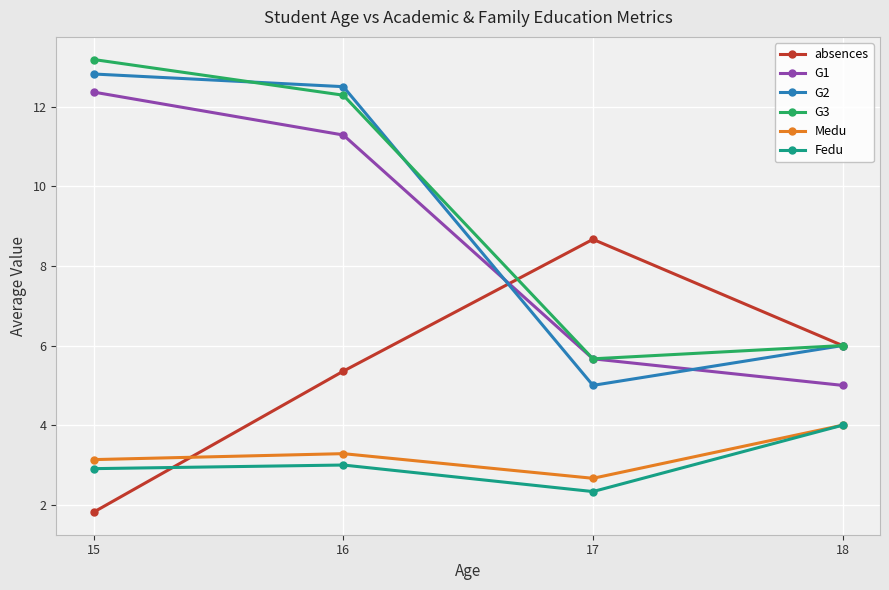

Where is the first local minimum for G3?

17